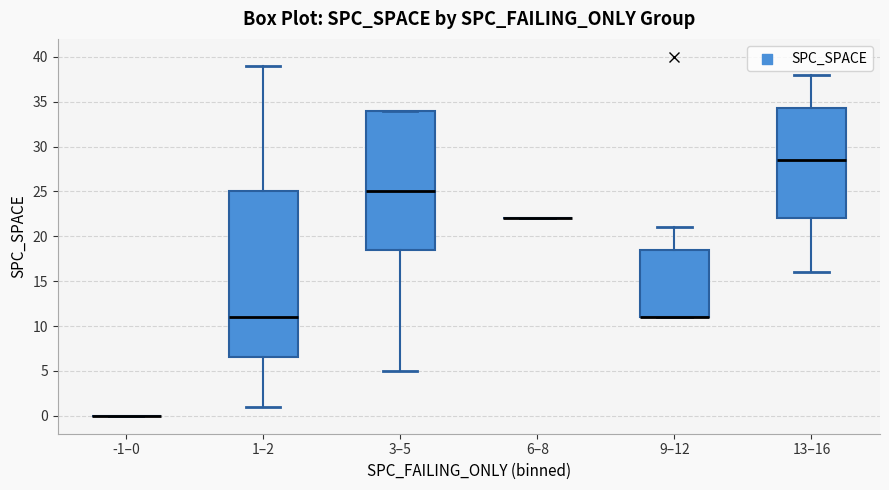

Which box is the tallest, from its lower edge to its upper edge?

1–2